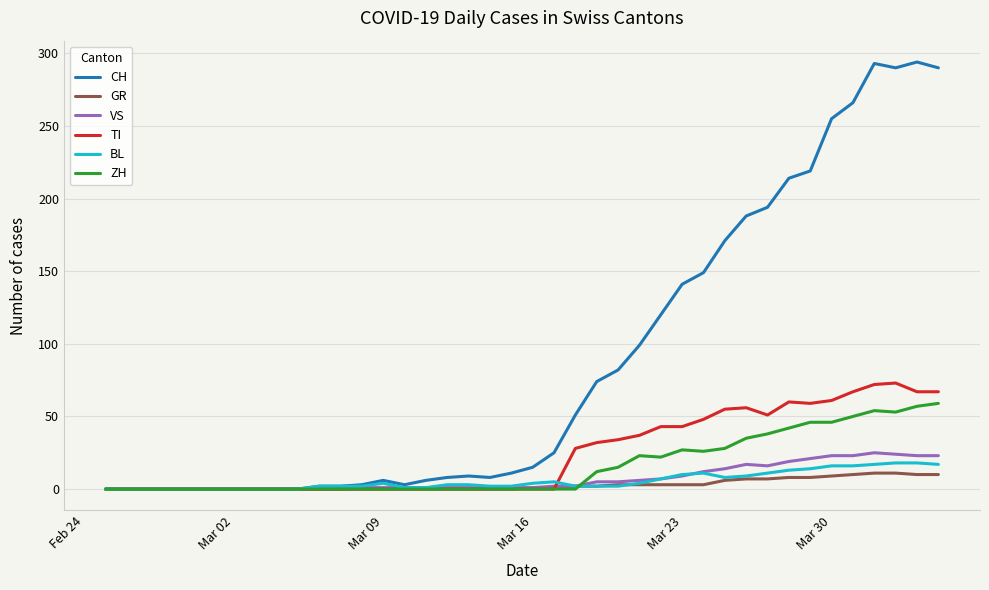

Which series has the largest total across all categories?

CH